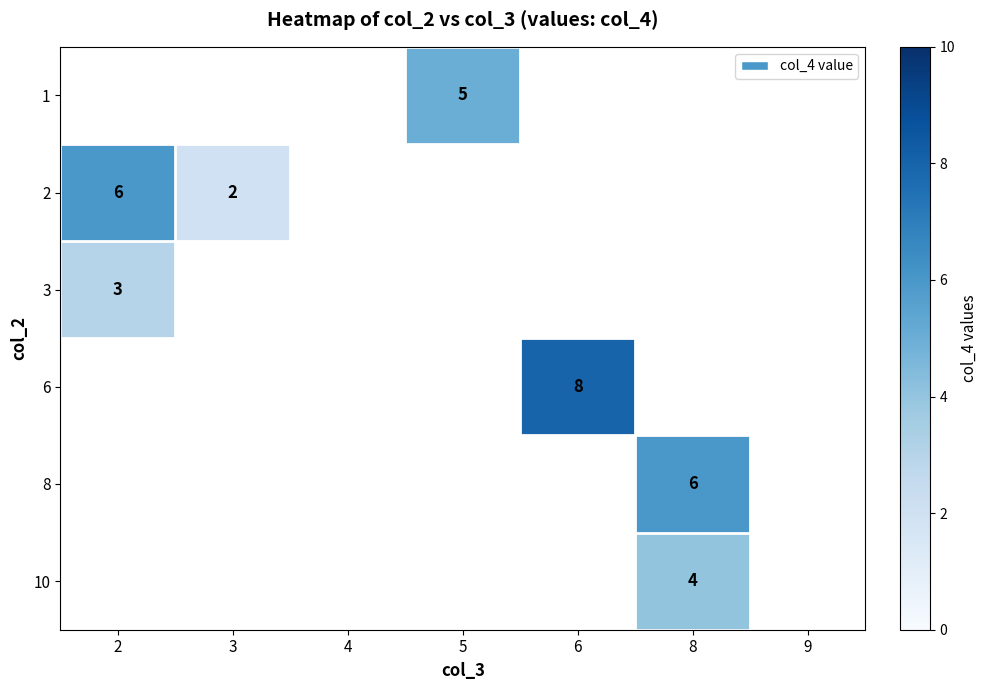

What is the maximum value shown in the chart?

8.0